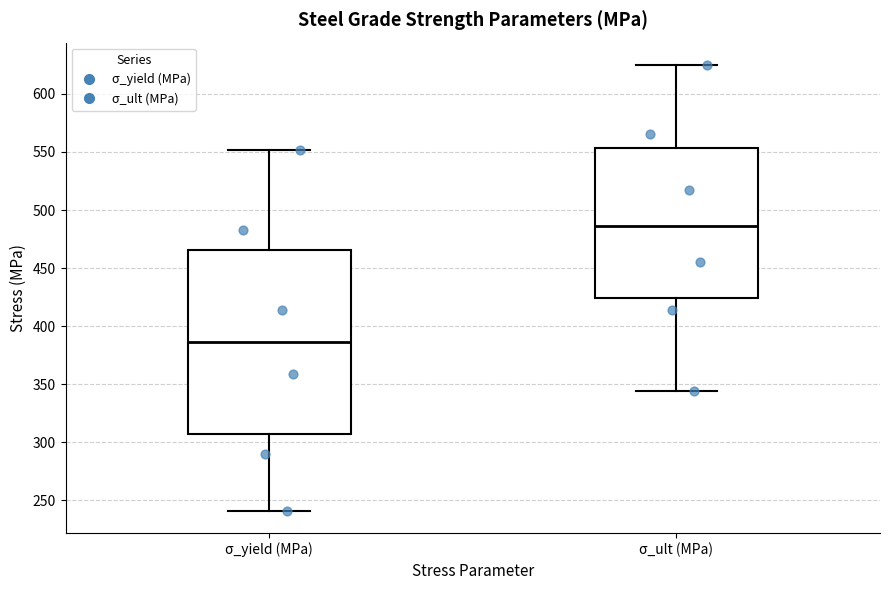

Reading left to right, transcribe this box plot: for each box, give where its median line is, the range the box spans, and where its two whiskers end, as read against the y-axis. The values are not printed on the chart, so give them approximately, as read against the axis.

σ_yield (MPa): median 385, box 305 to 465, whiskers 240 to 550
σ_ult (MPa): median 485, box 425 to 555, whiskers 345 to 625